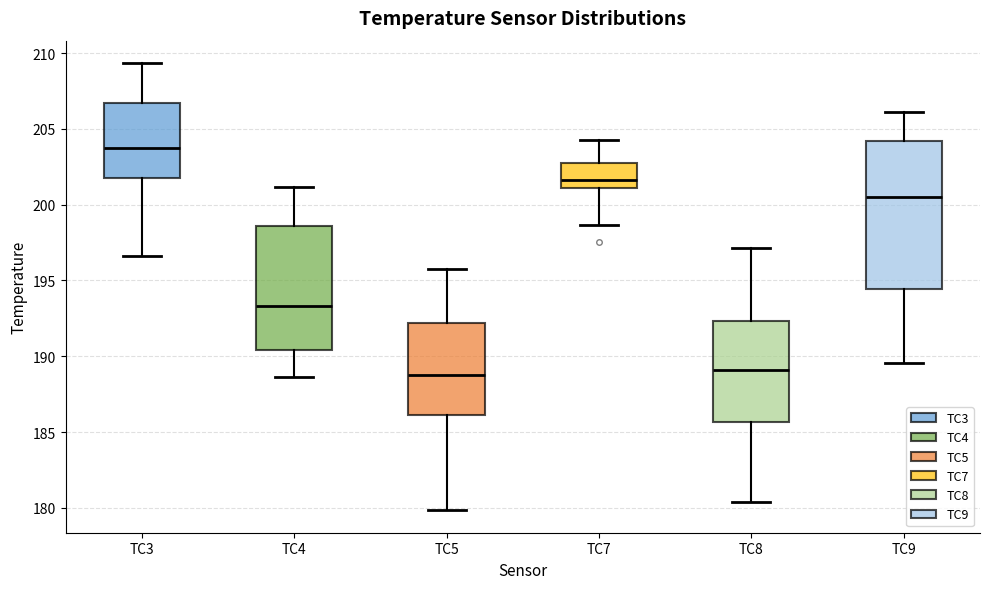

Where is the upper edge of the box for TC5 on the y-axis? The values are not printed on the chart, so give them approximately, as read against the axis.

192.0